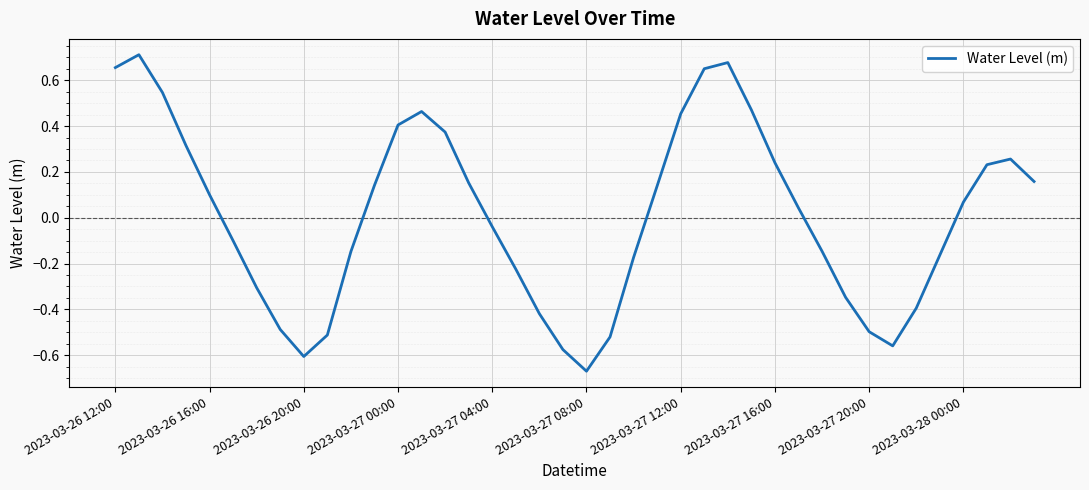

At which label does the data first exceed 0?

2023-03-26 12:00